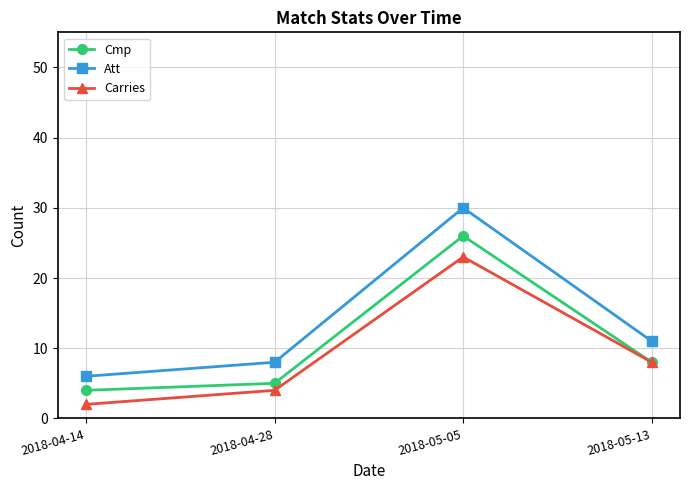

At which category does Carries reach its first local peak?

2018-05-05